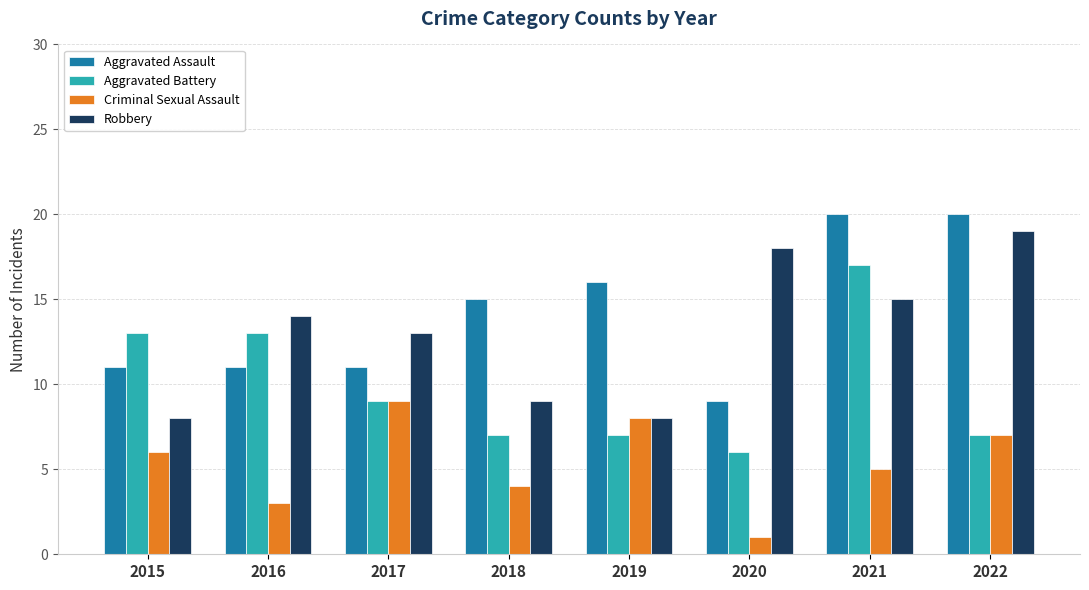

What are all the series names shown in the legend?

Aggravated Assault, Aggravated Battery, Criminal Sexual Assault, Robbery